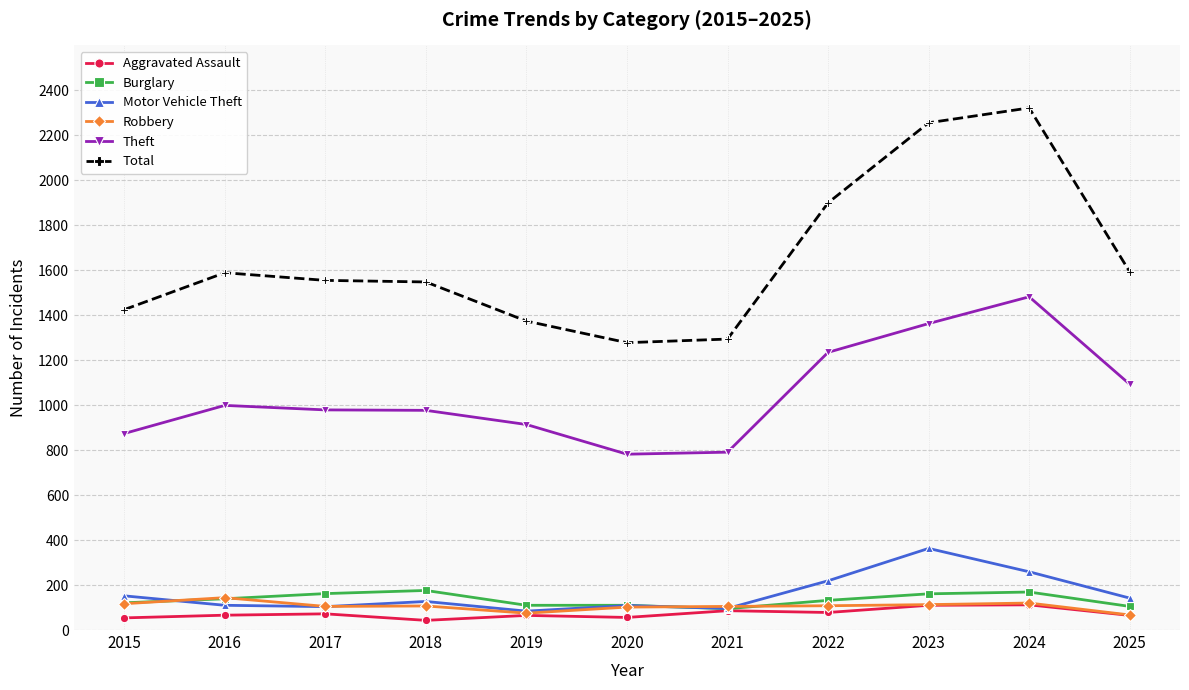

What is the average value of the Aggravated Assault series?

73